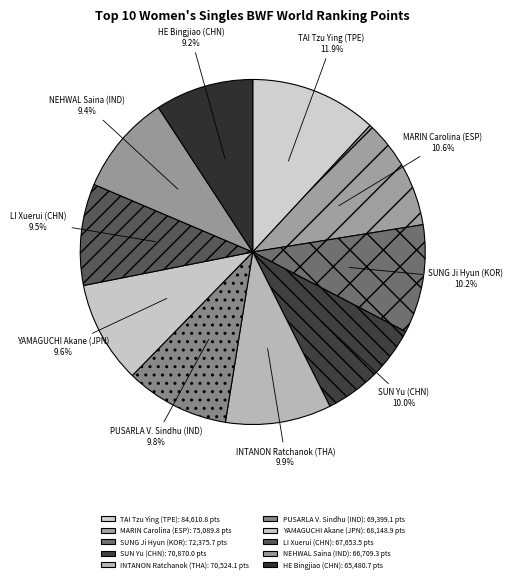

What is the largest slice in the pie chart?

TAI Tzu Ying (TPE)